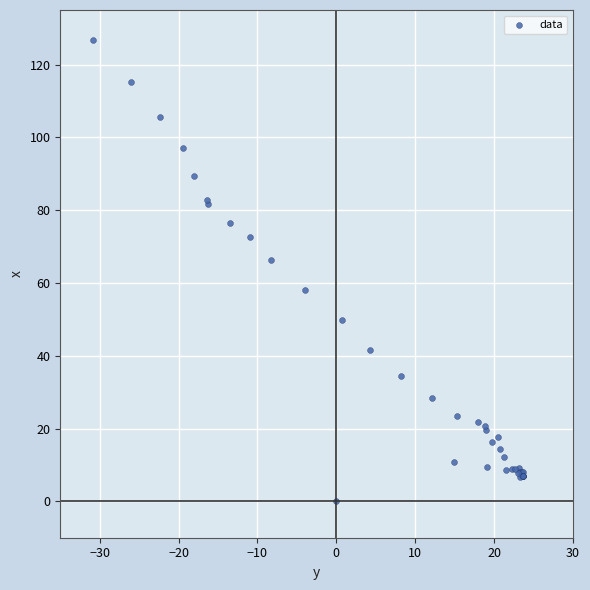

What Y value in the scatter plot is closest to 63?

66.3